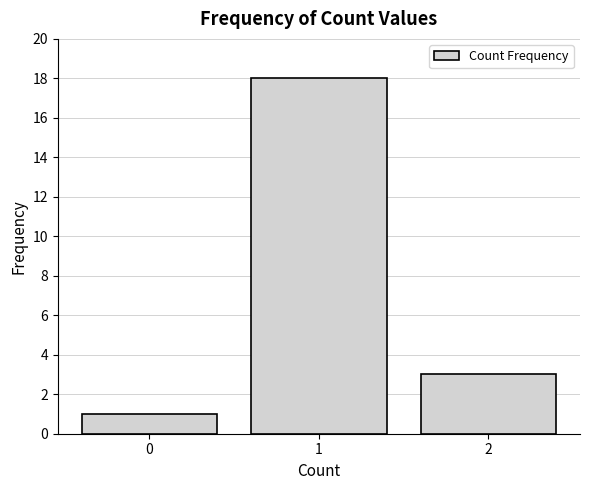

Reading left to right, list all the values displayed in this chart.

1	18	3